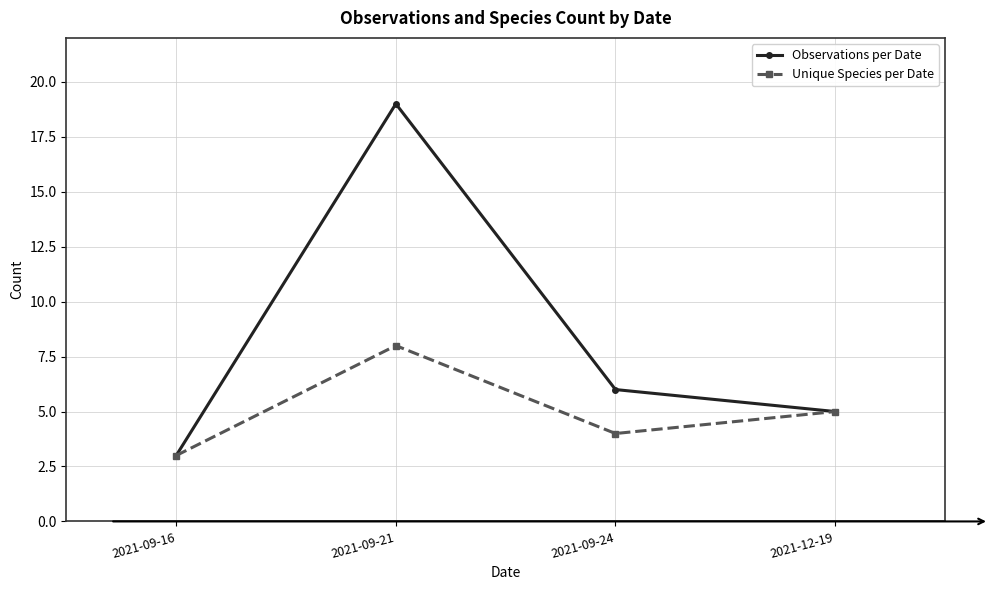

Does the chart have visible grid lines?

Yes